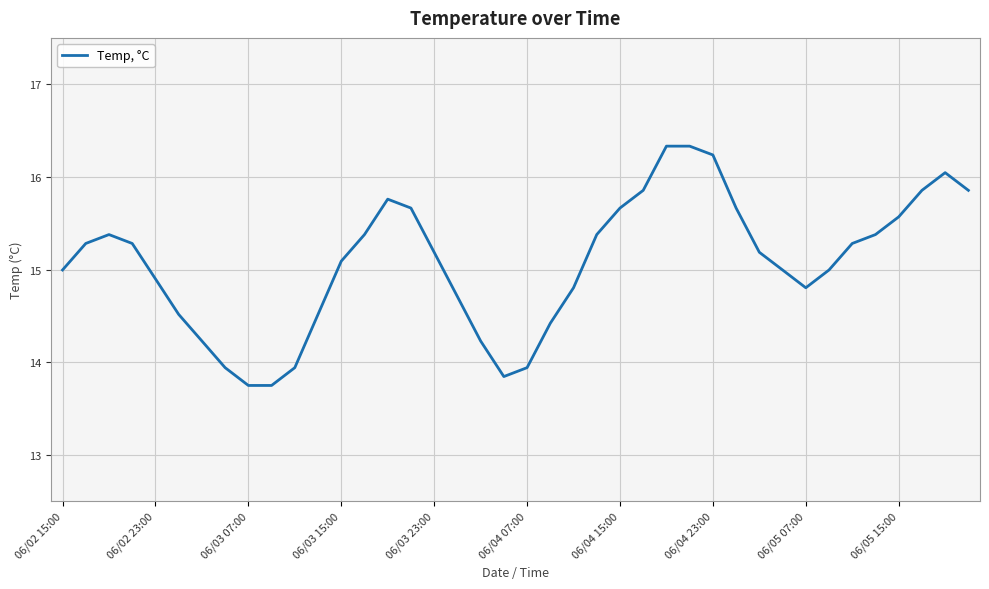

What is the greatest value displayed?

16.3